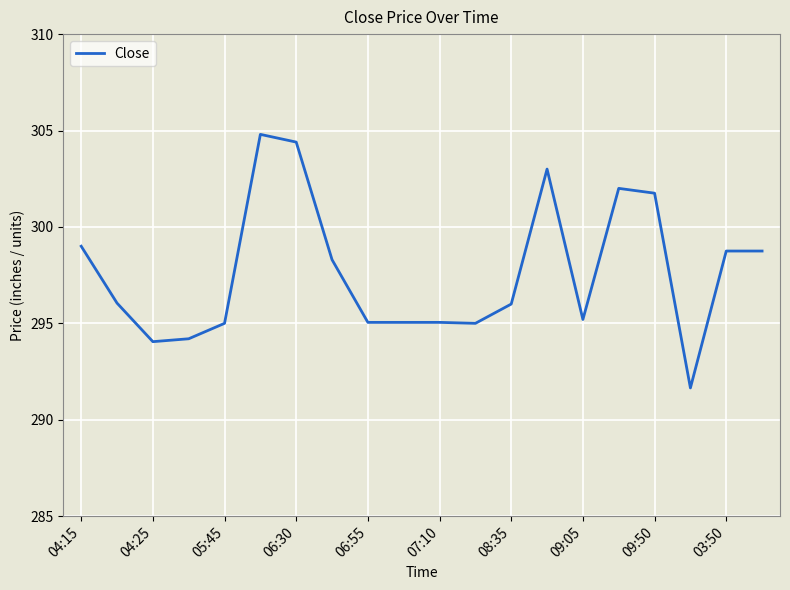

What is the difference between the maximum and minimum values?

13.1